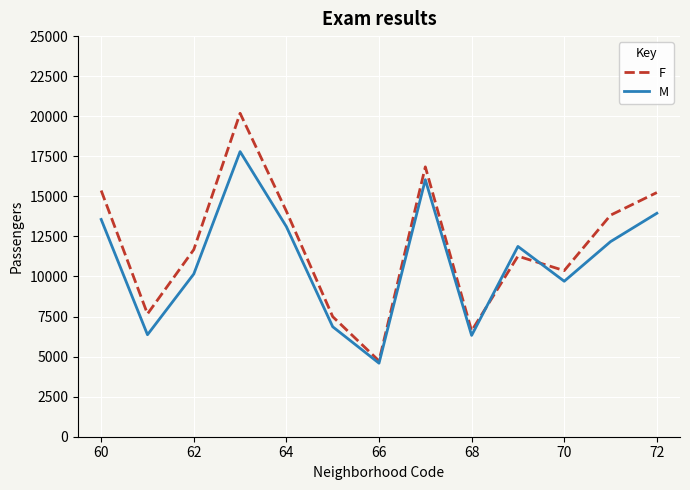

Is this an area chart (filled region under the line)?

No